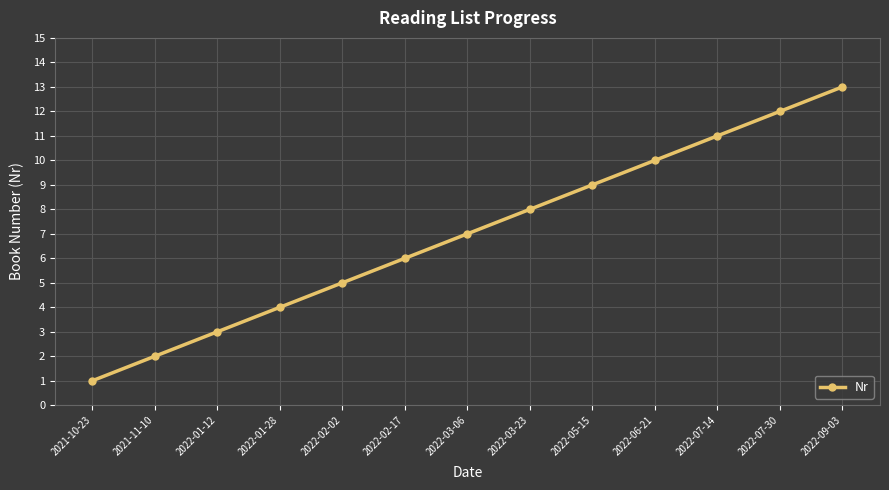

At which category does the chart reach its peak across all series?

2022-09-03